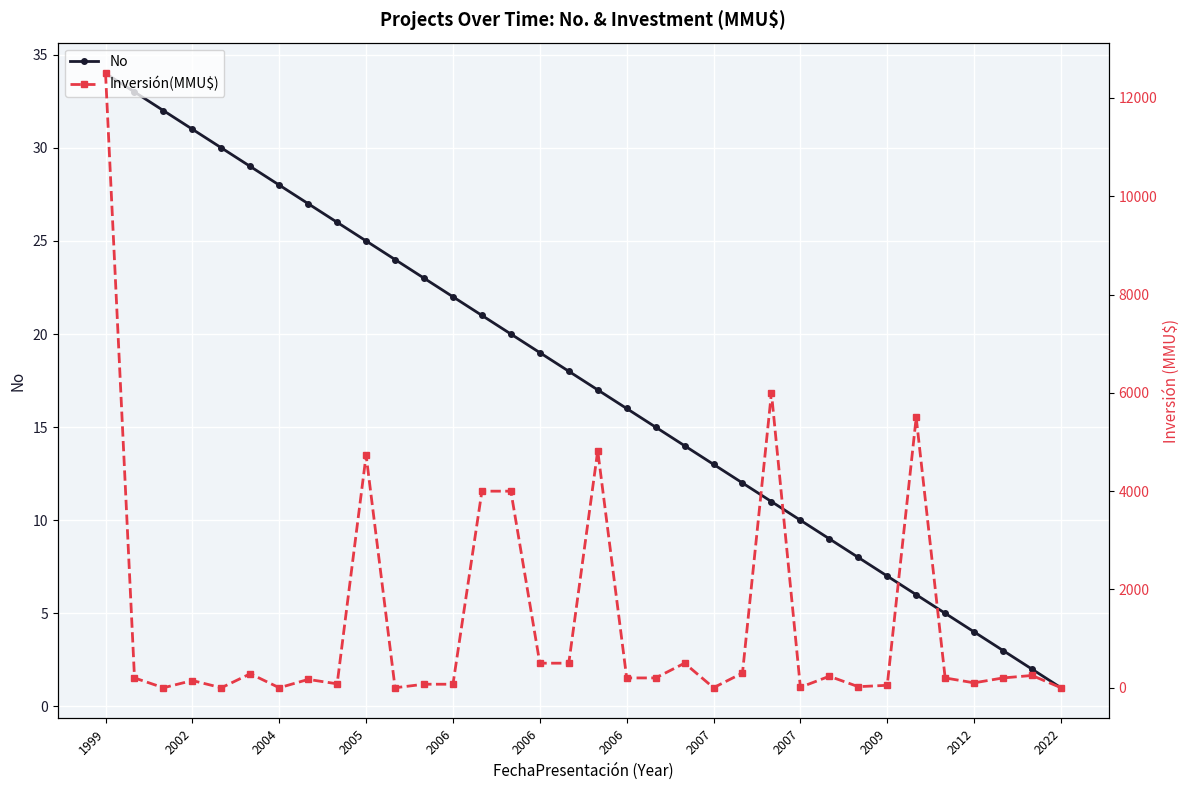

At how many categories does at least one series exceed 4296?

5